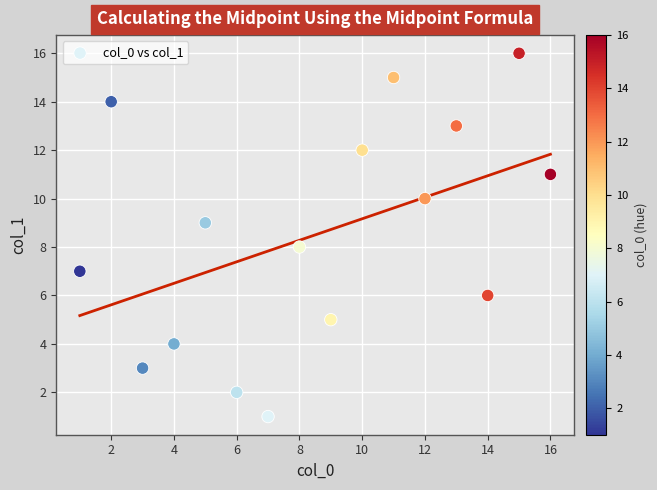

What is the range of Y values (max minus min)?

15